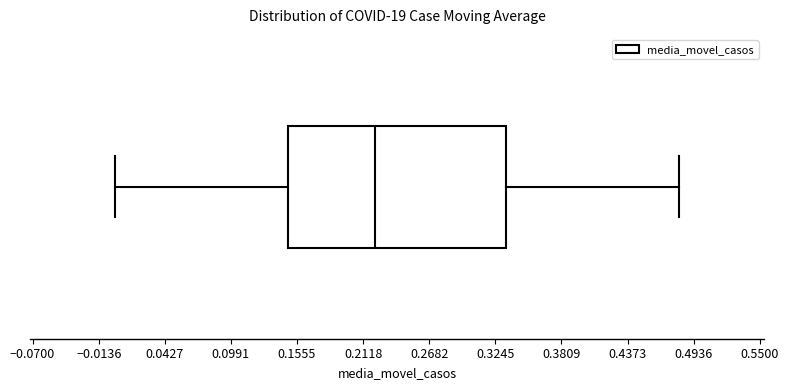

Read this box plot against the x-axis: the position of the median line, the range covered by the box, and the ends of both whiskers. The values are not printed on the chart, so give them approximately, as read against the axis.

median 0.22, box 0.15 to 0.33, whiskers 0.00 to 0.48